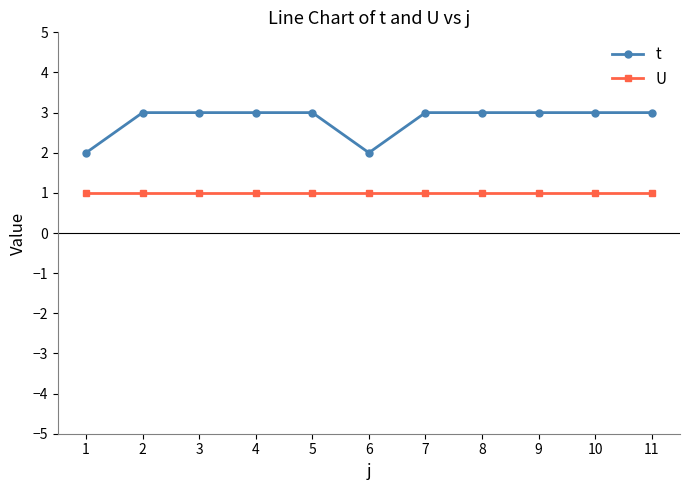

Which series has the widest spread of values?

t